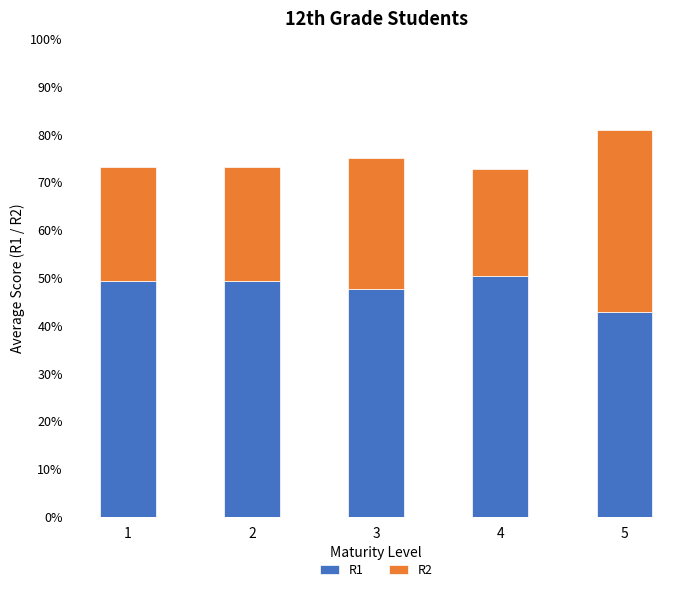

At which category is the sum across all series the highest?

5